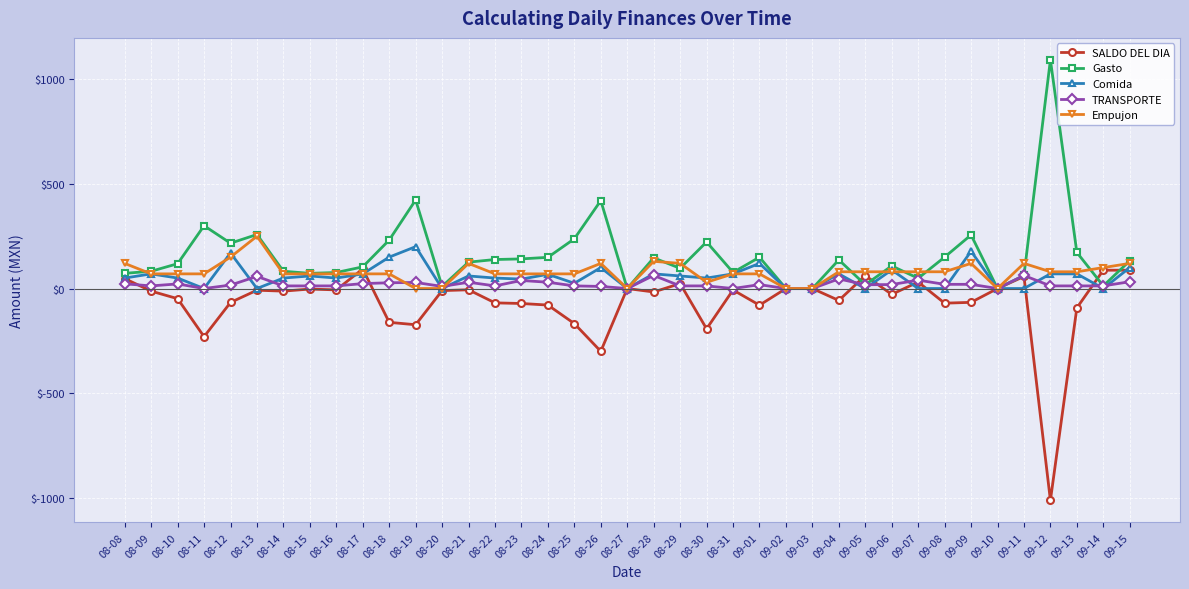

Between 08-17 and 08-28, which series saw the biggest shift?

SALDO DEL DIA